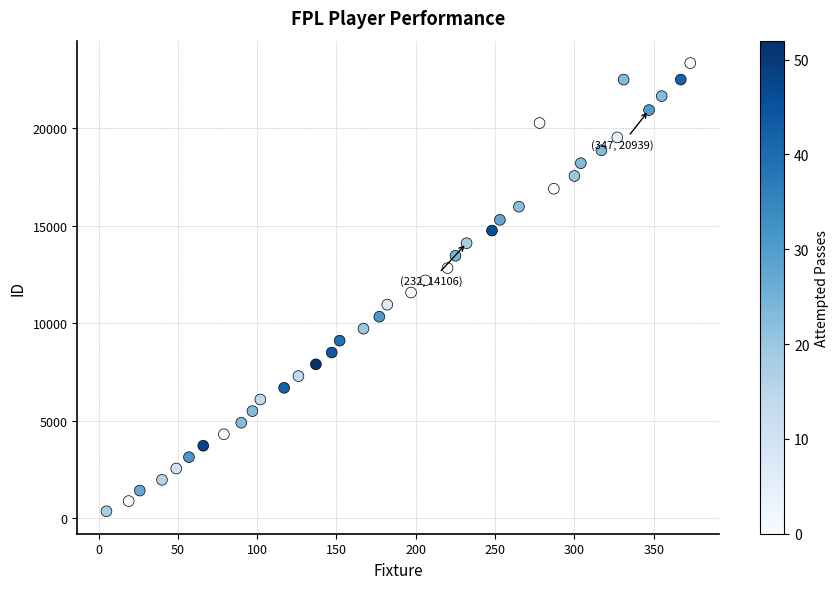

What is the range of X values (max minus min)?

368